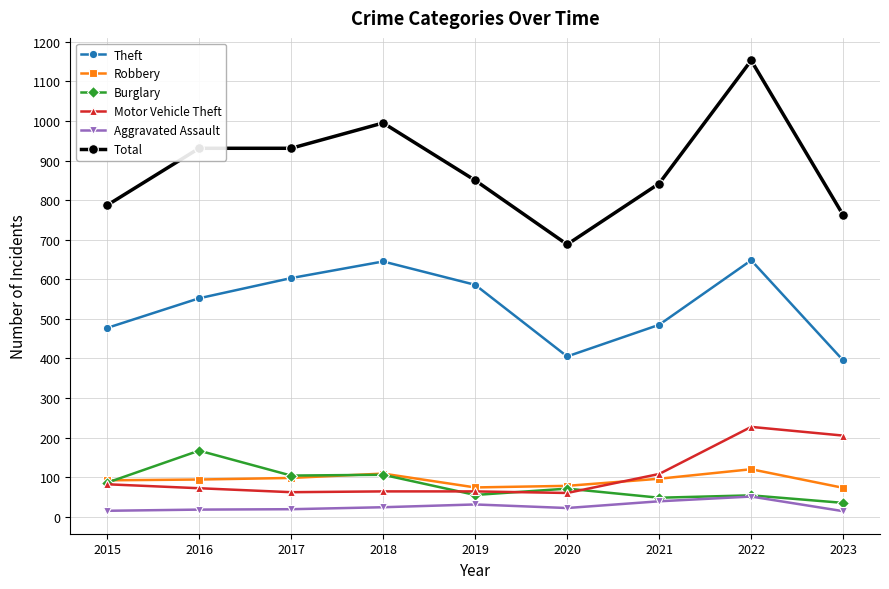

What is the lowest value of the Motor Vehicle Theft series?

60